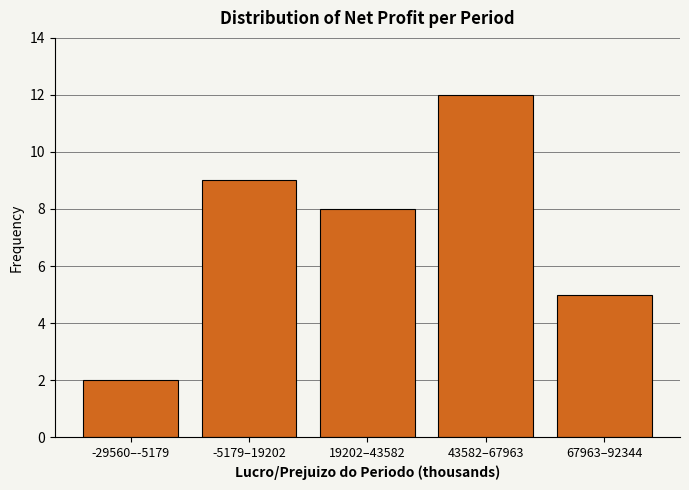

Reading left to right, list all the values displayed in this chart.

-29560–-5179=2	-5179–19202=9	19202–43582=8	43582–67963=12	67963–92344=5